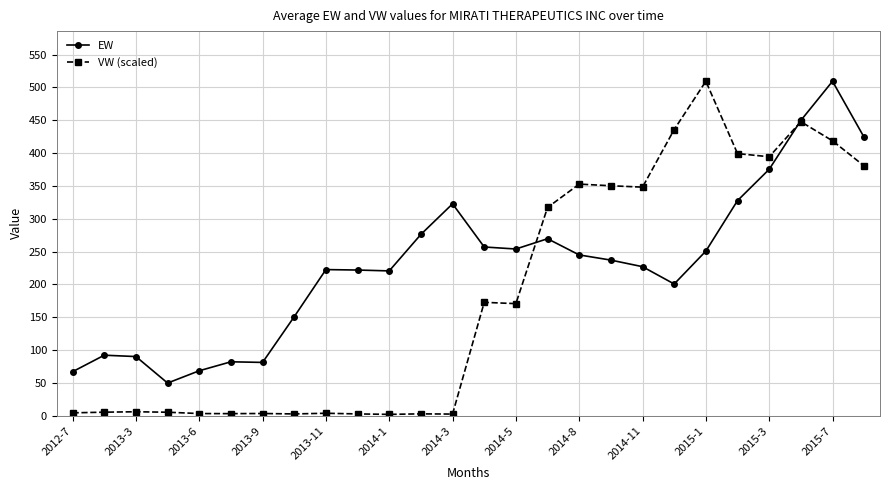

What is the maximum value shown in the chart?

509.3